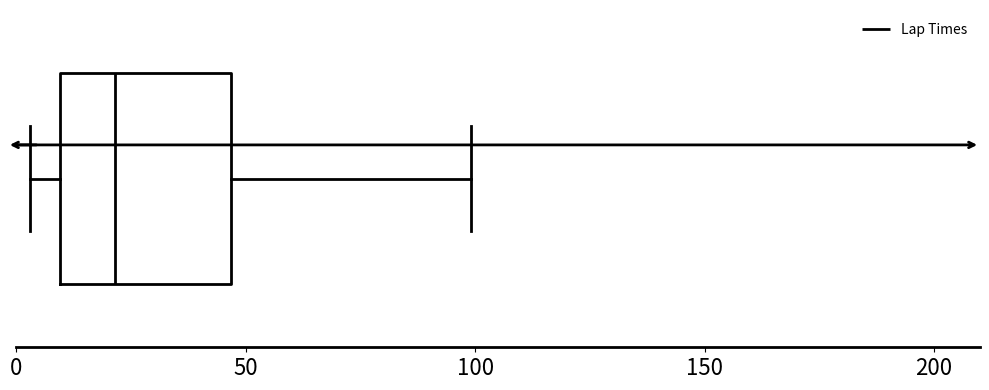

Where is the right edge of the box on the x-axis? The values are not printed on the chart, so give them approximately, as read against the axis.

45